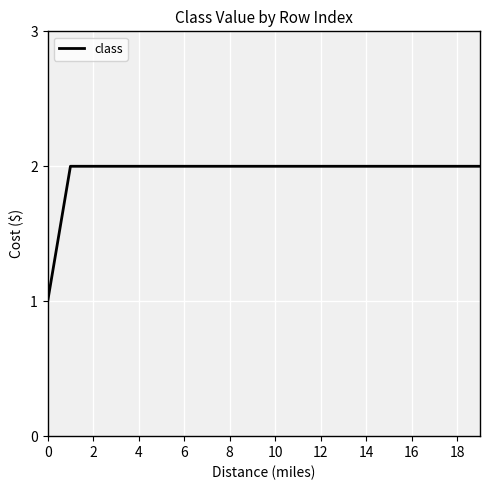

Does the chart display data point markers on the line(s)?

No